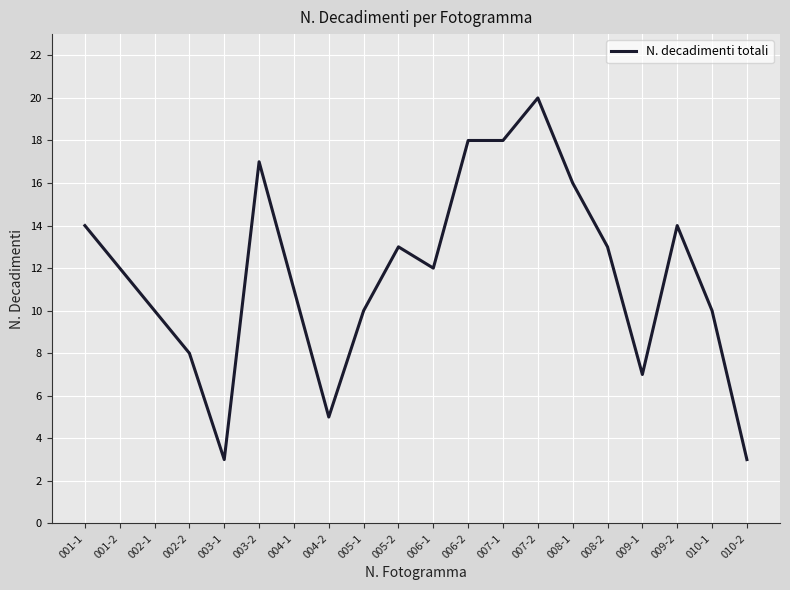

What is the greatest value displayed?

20